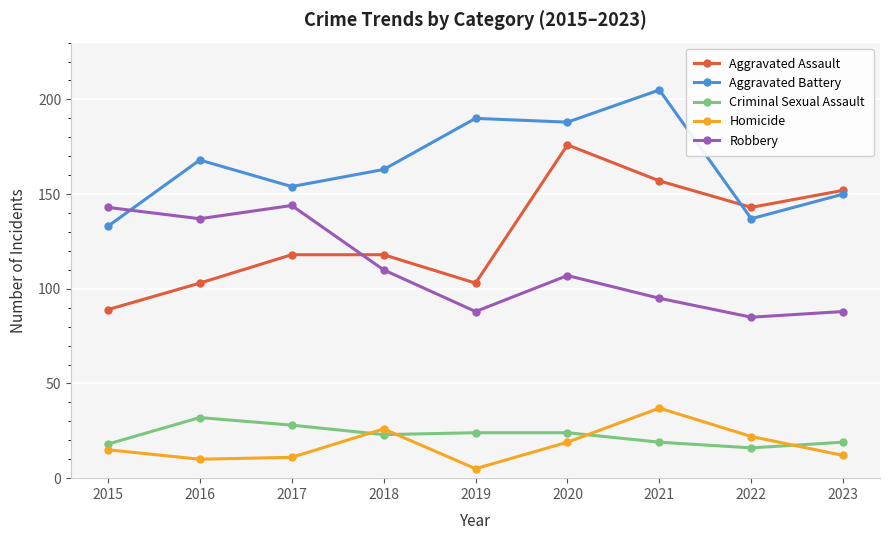

In Aggravated Battery, how many points are higher than both neighbors (excluding endpoints)?

3